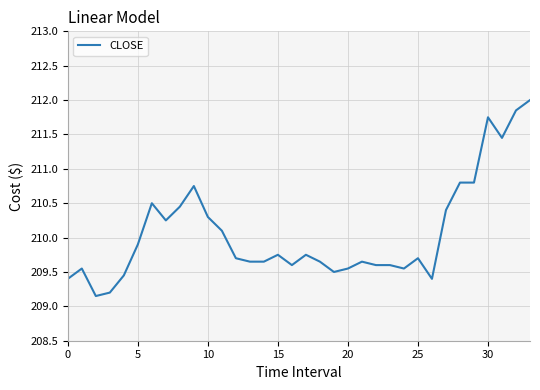

What is the greatest value displayed?

212.0